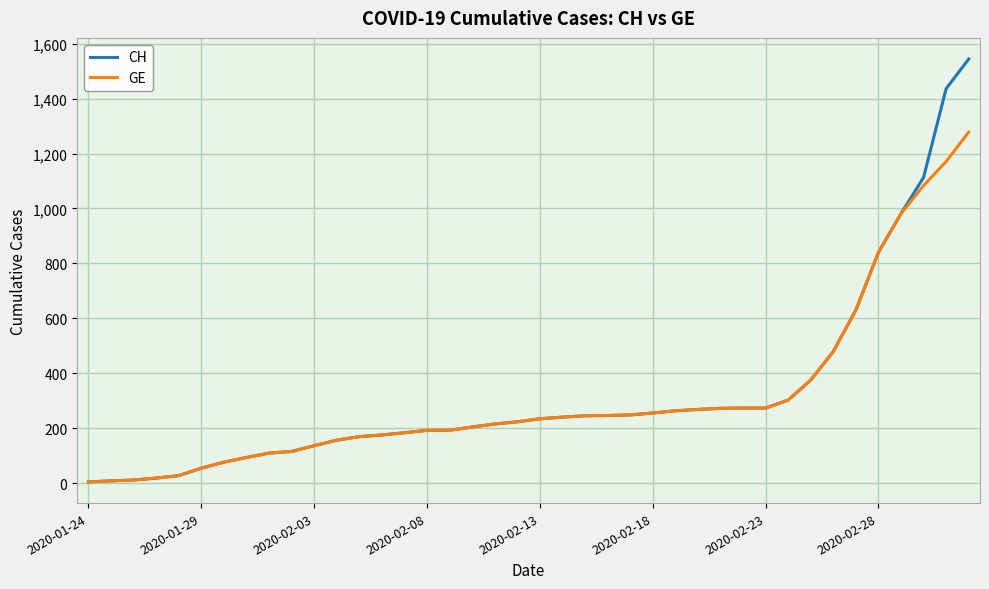

What is the maximum value for GE?

1278